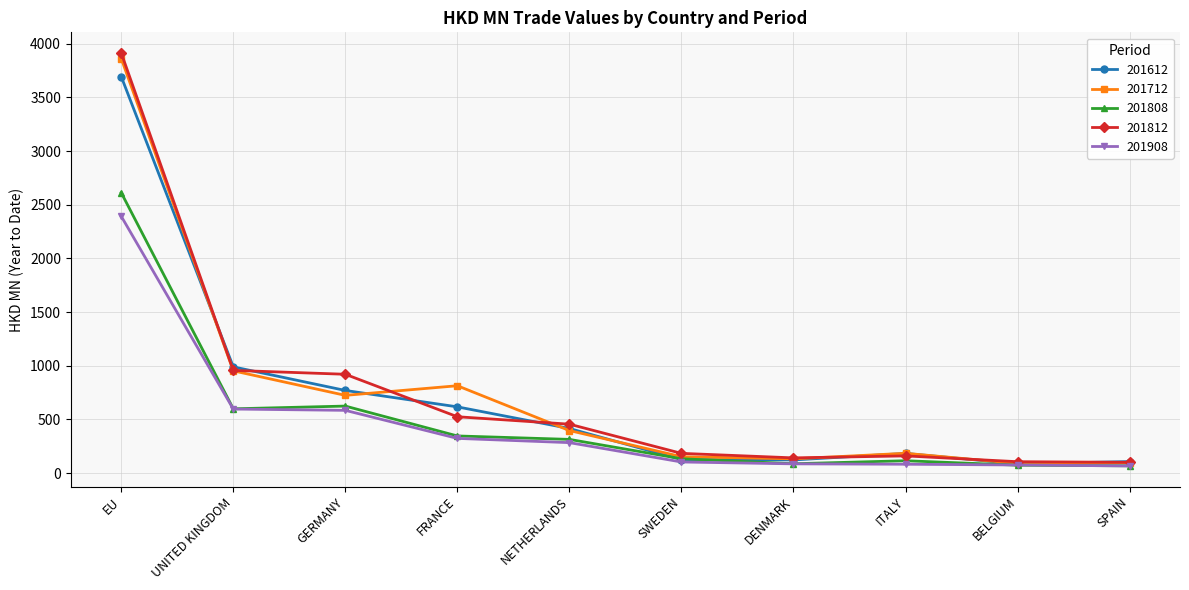

How many lines are shown in the chart?

5